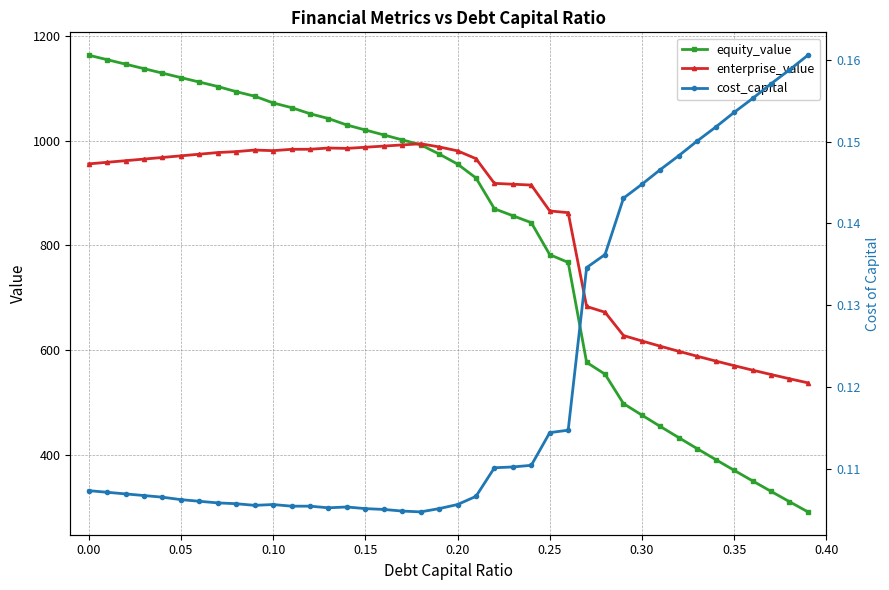

What is the lowest value of the cost_capital series?

0.1